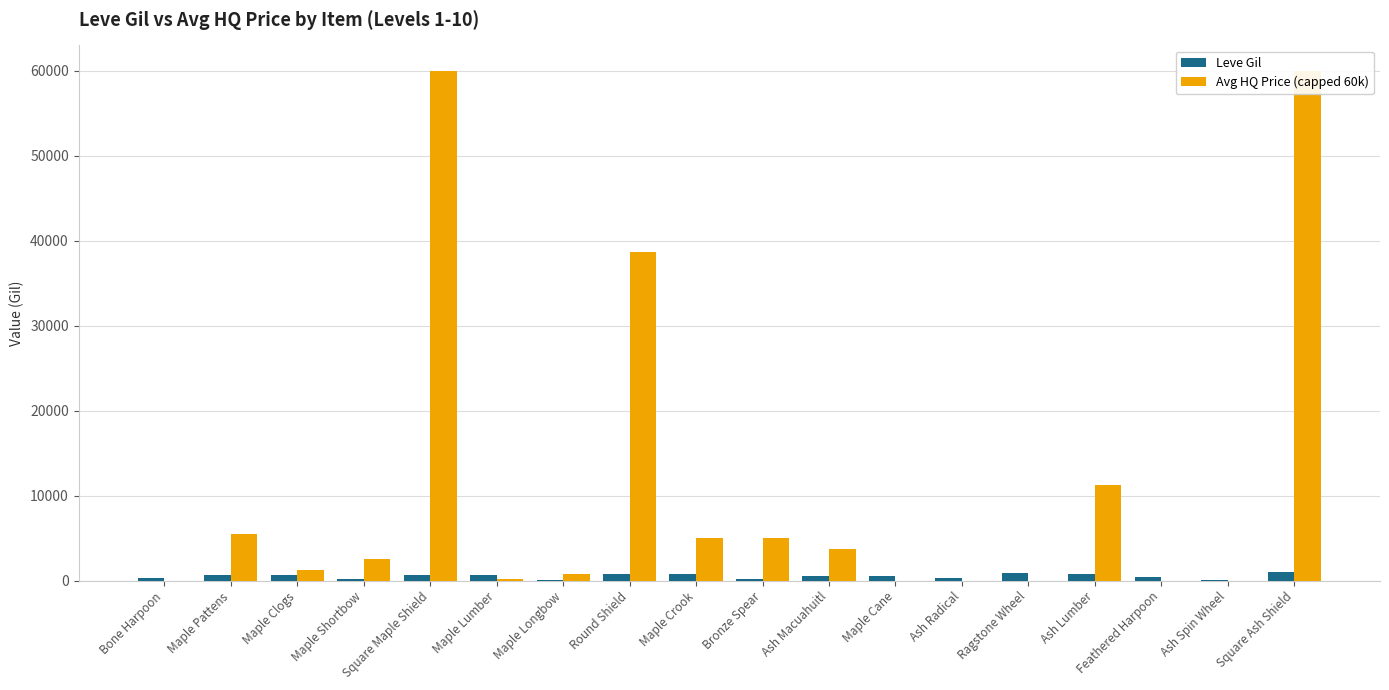

Rank the series at Maple Lumber from highest to lowest value.

Leve Gil, Avg HQ Price (capped 60k)